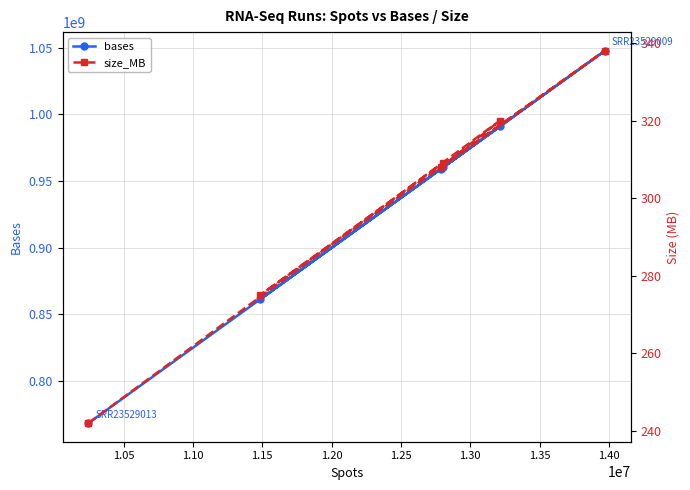

What is the value of the bases point at the 1st from the left?

768505125